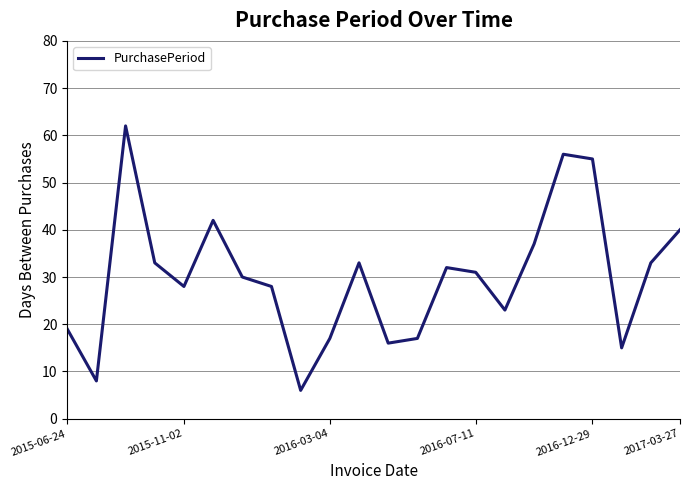

What is the maximum value shown in the chart?

62